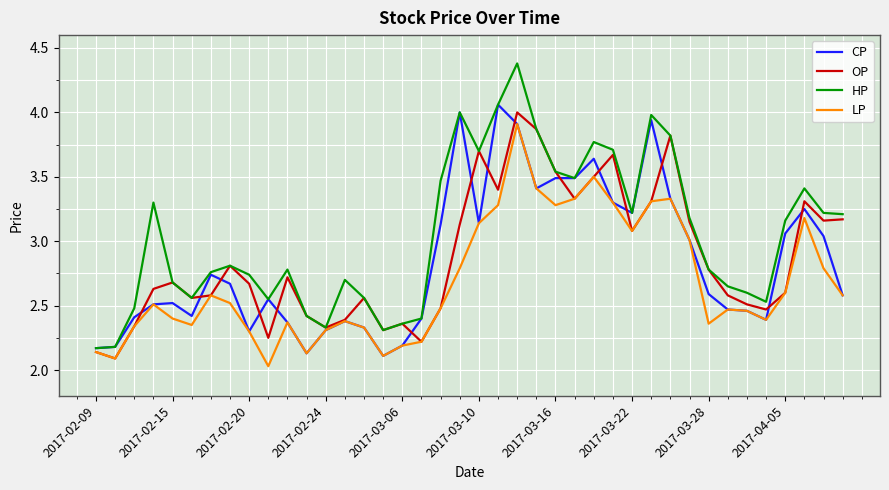

At how many categories does at least one series exceed 2?

40